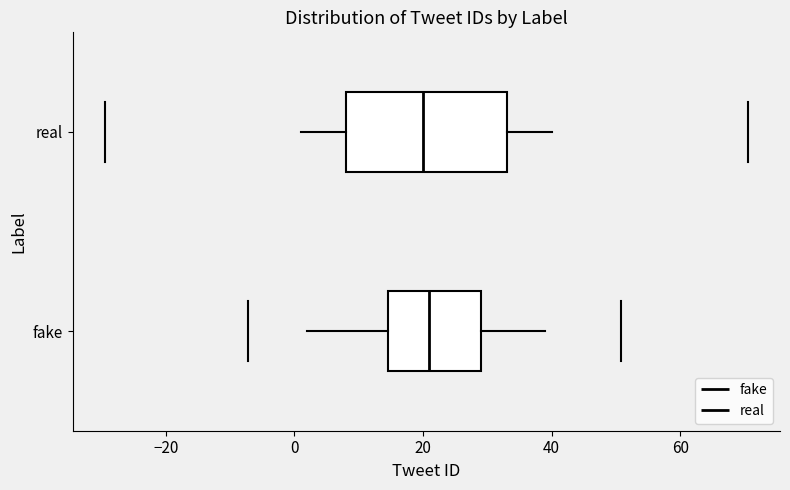

Where does the median line of the box for fake sit on the x-axis? The values are not printed on the chart, so give them approximately, as read against the axis.

22